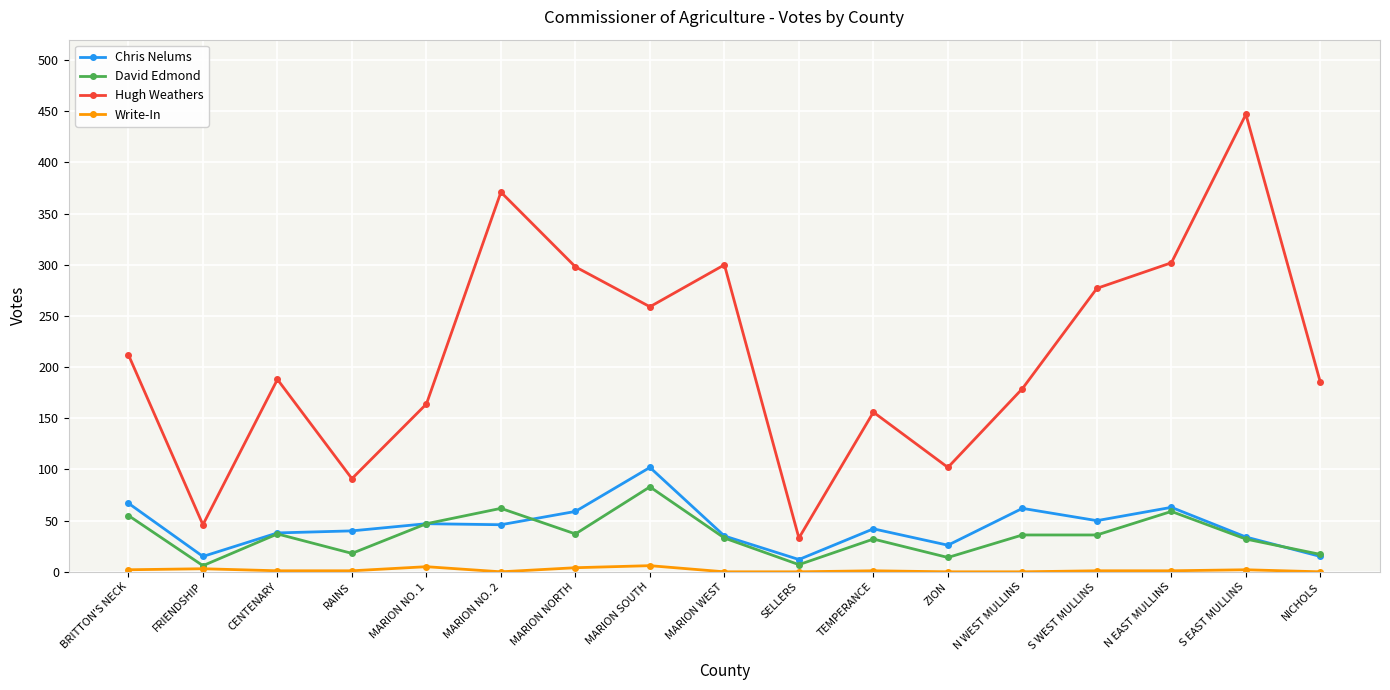

What is the spread (max minus min) of values at N WEST MULLINS?

179